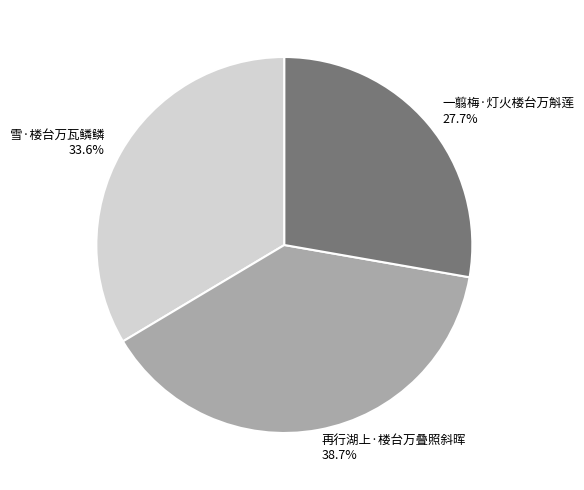

To the nearest percent, what is the difference between the largest and smallest slice percentages?

11%